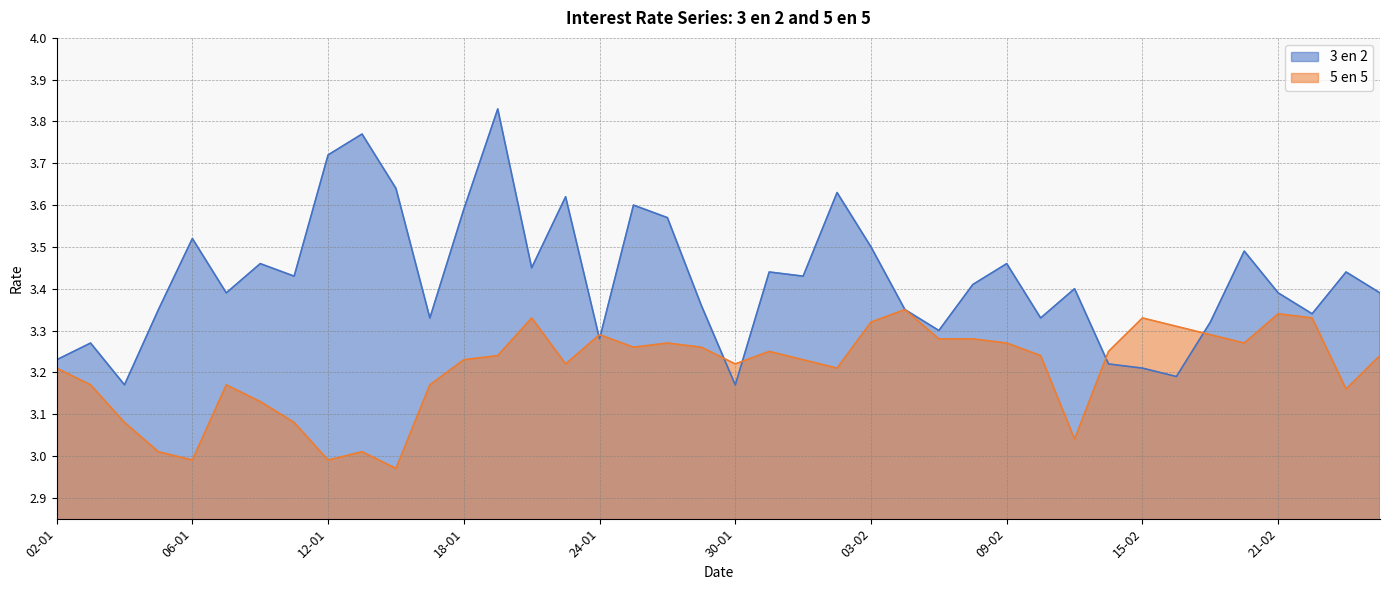

Which series ends up on top after the final intersection of 5 en 5 and 3 en 2?

3 en 2